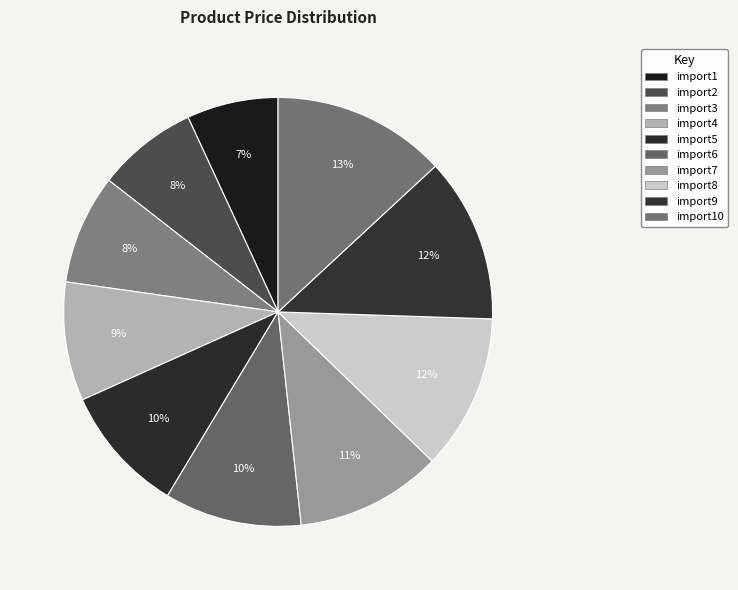

Does import3 account for over 50% of the chart?

No